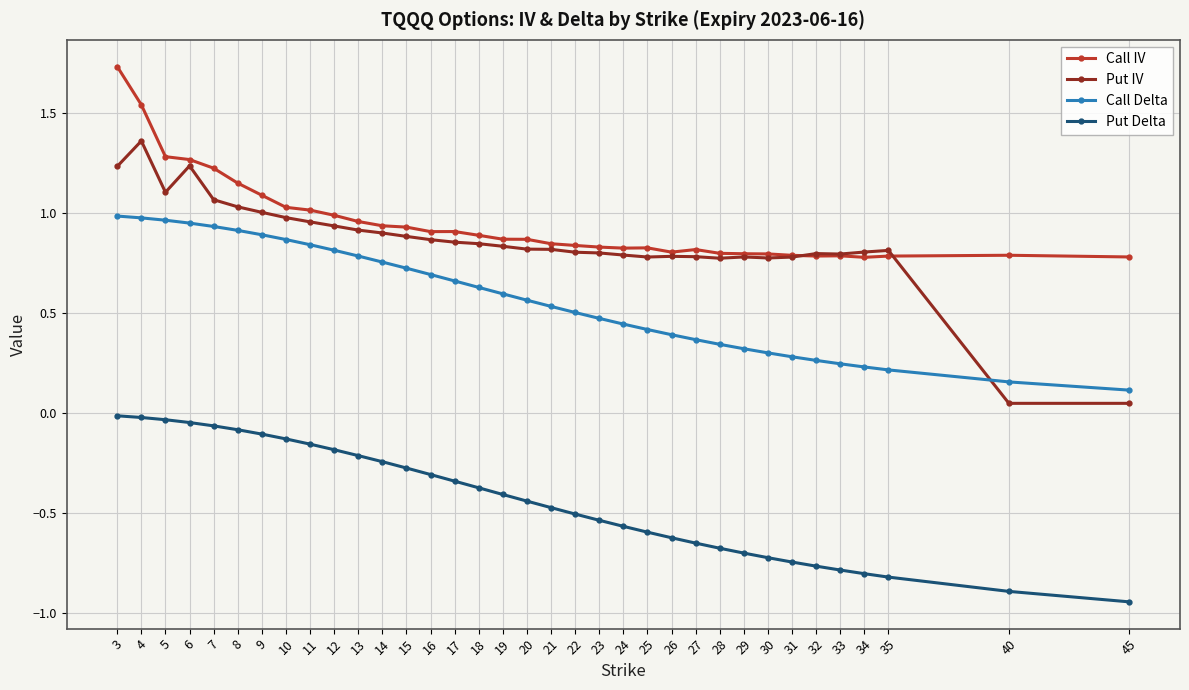

Which category has the highest value in the Call IV series?

3